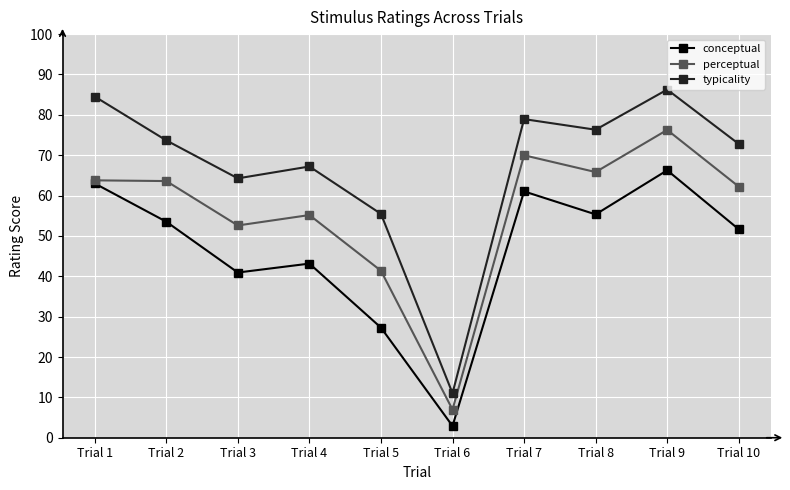

True or false: typicality and perceptual cross at least once.

False